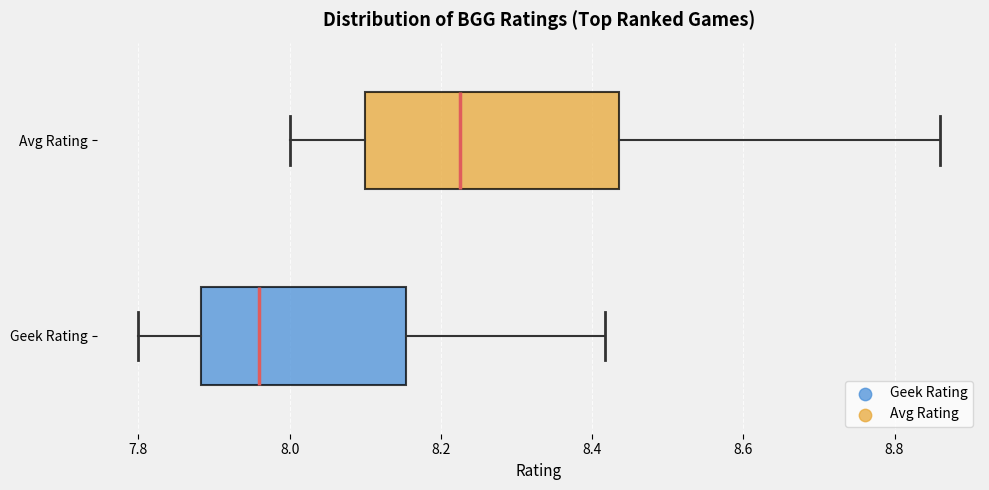

Which box's median line is the furthest to the right?

Avg Rating